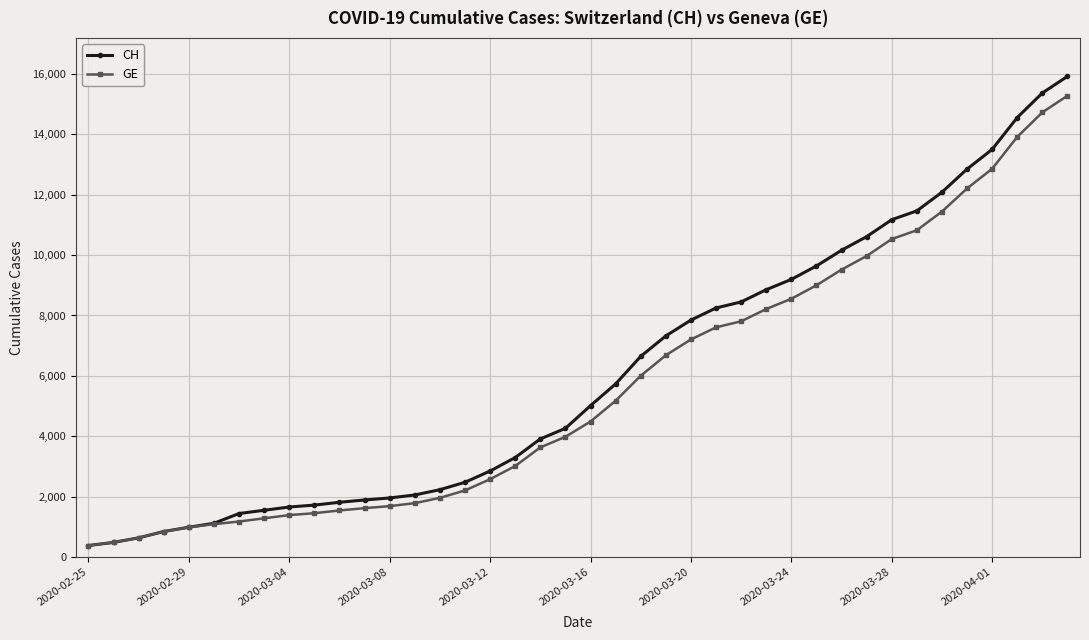

Which series has the widest spread of values?

CH